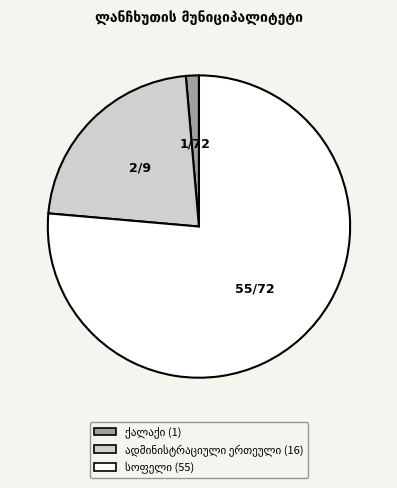

Which has a higher value, ქალაქი or სოფელი?

სოფელი